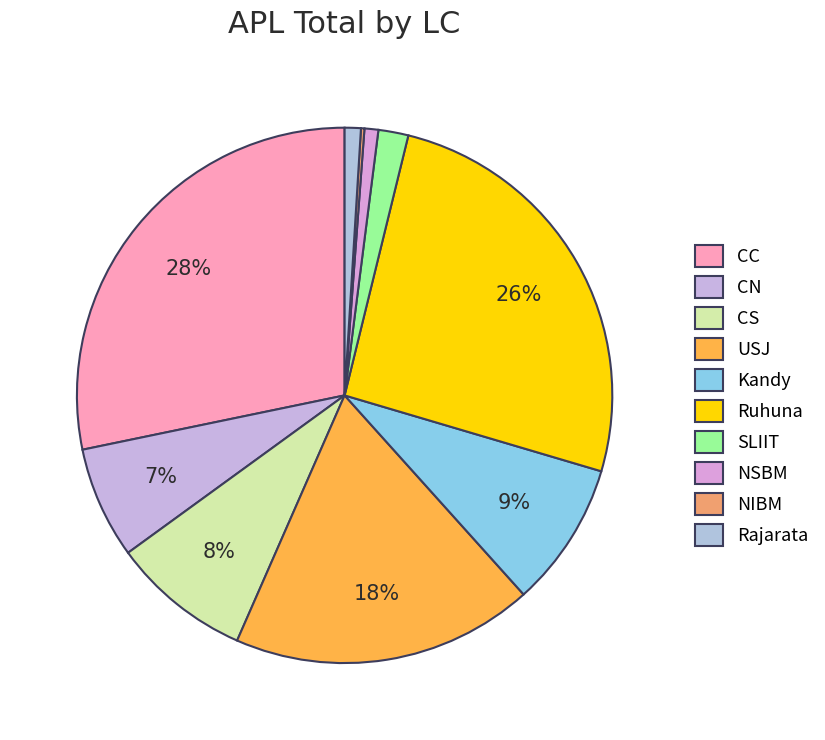

Which slice is the largest?

CC